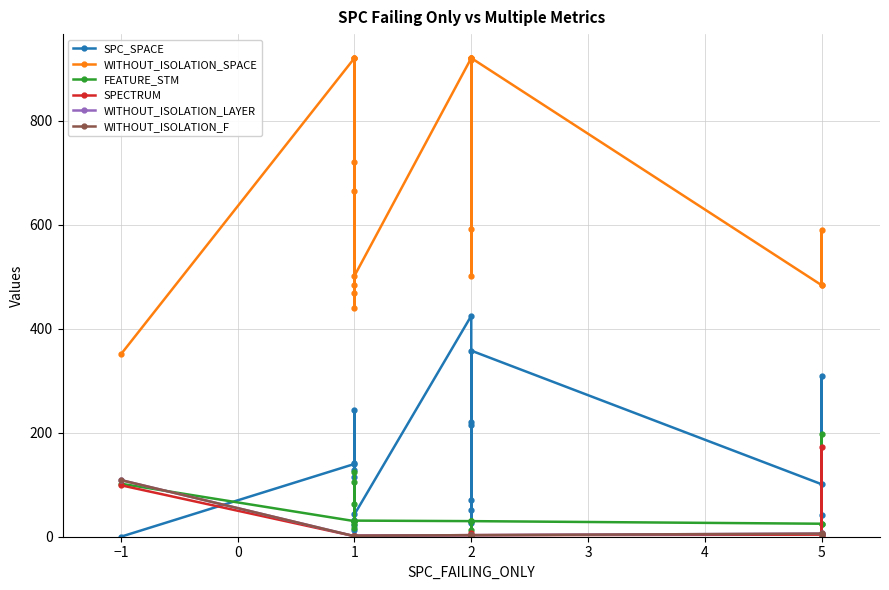

Reading left to right, list all the values displayed in this chart.

SPC_SPACE: 0	140	32	243	114	13	128	142	23	43	425	26	220	51	70	215	358	101	310	41
WITHOUT_ISOLATION_SPACE: 351	921	468	666	441	721	921	921	484	502	921	502	921	592	921	918	921	484	591	484
FEATURE_STM: 102	30	62	17	105	124	30	30	25	31	30	31	30	13	30	30	30	25	197	25
SPECTRUM: 99	1	1	2	2	1	1	1	2	2	3	3	4	3	2	8	3	4	172	4
WITHOUT_ISOLATION_LAYER: 109	1	2	2	2	1	1	1	2	2	3	3	2	3	2	2	3	6	8	6
WITHOUT_ISOLATION_F: 109	1	2	2	2	1	1	1	2	2	3	3	2	3	2	2	3	6	7	6